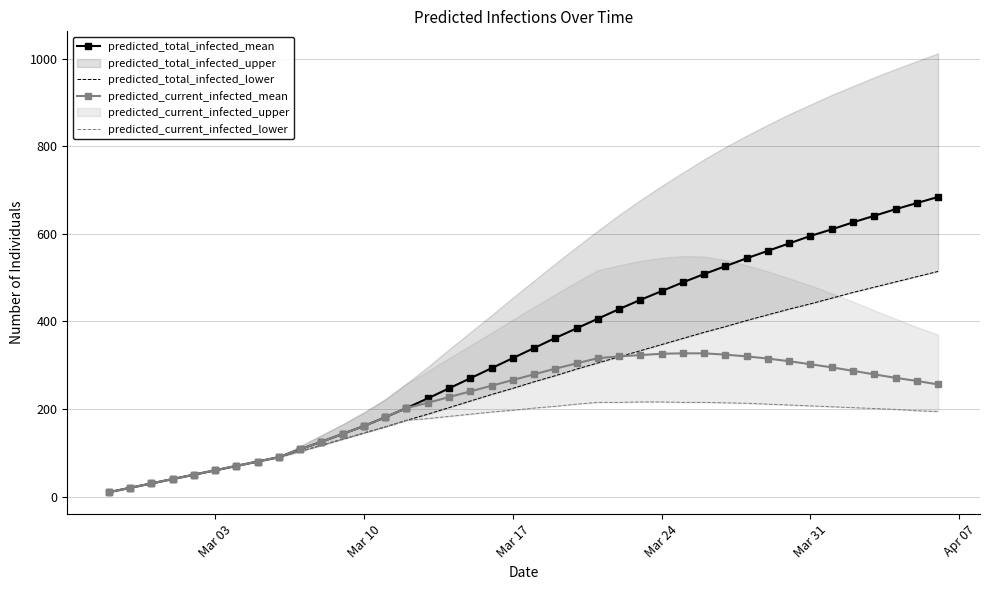

True or false: predicted_total_infected_mean and predicted_current_infected_lower intersect in this chart.

False